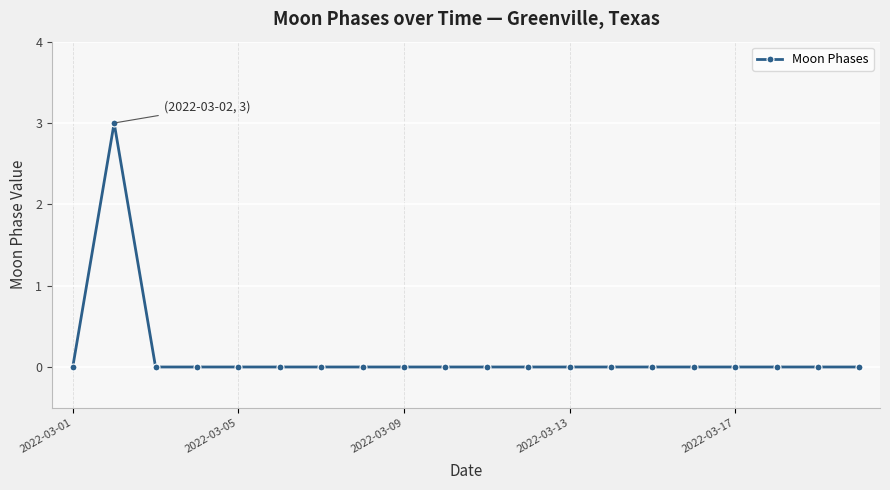

How many lines are shown in the chart?

1